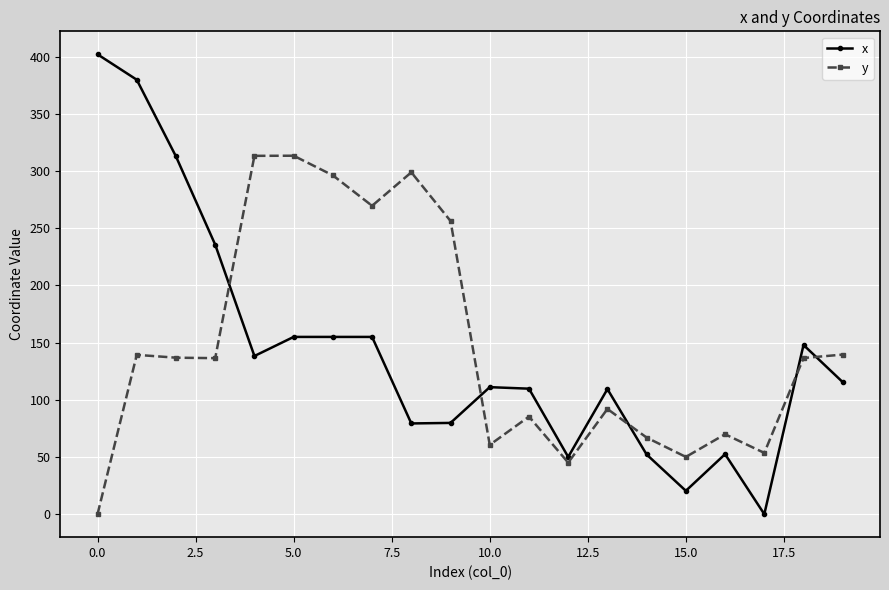

What is the greatest value displayed?

402.0